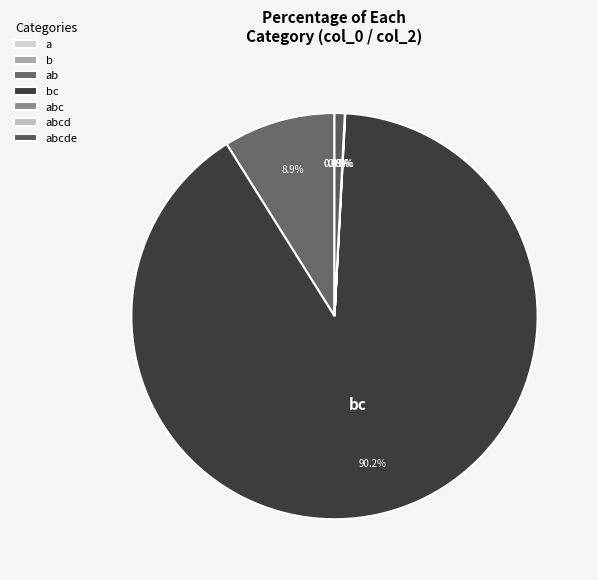

Is there a majority slice in this chart?

Yes